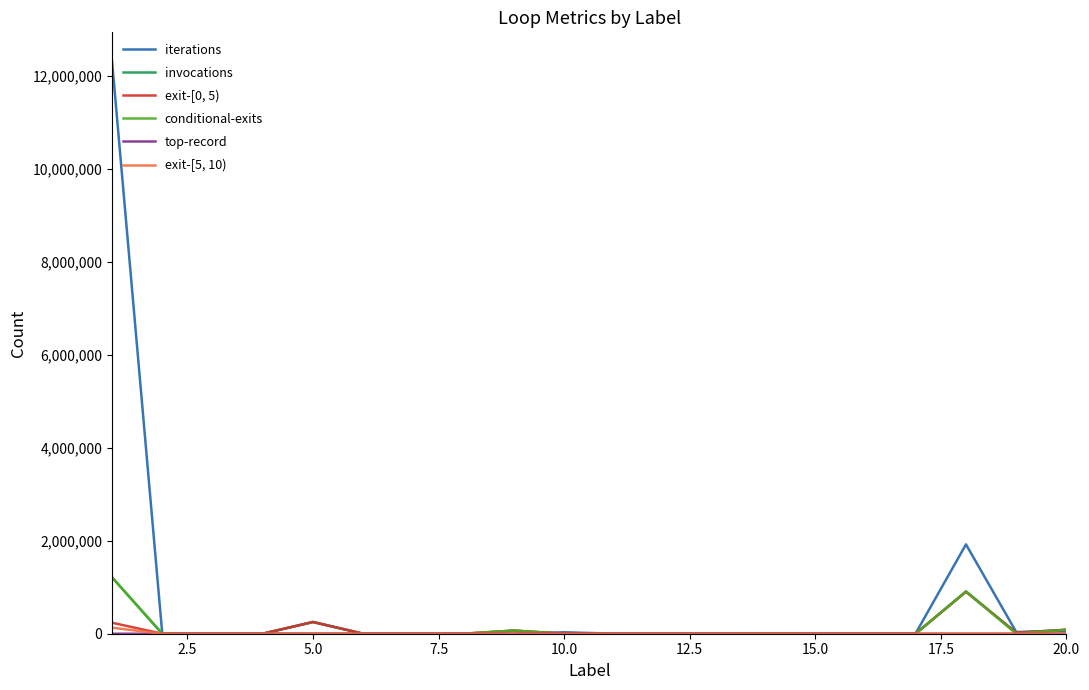

After their last crossing, which series has the higher values: exit-[0, 5) or iterations?

exit-[0, 5)